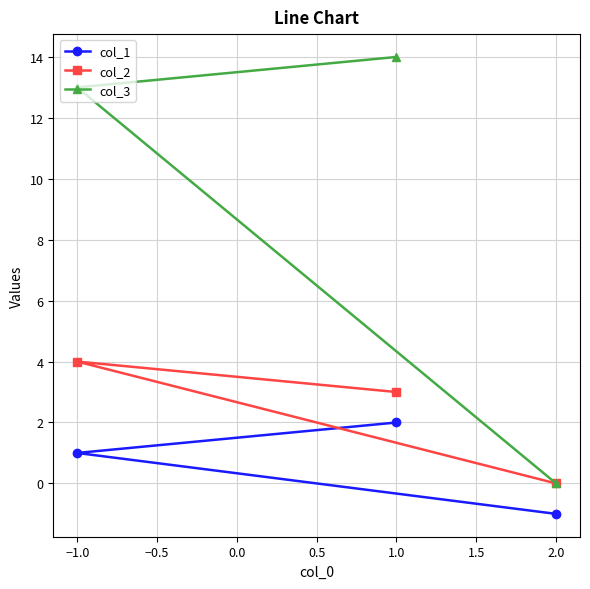

Which series has the largest total across all categories?

col_3